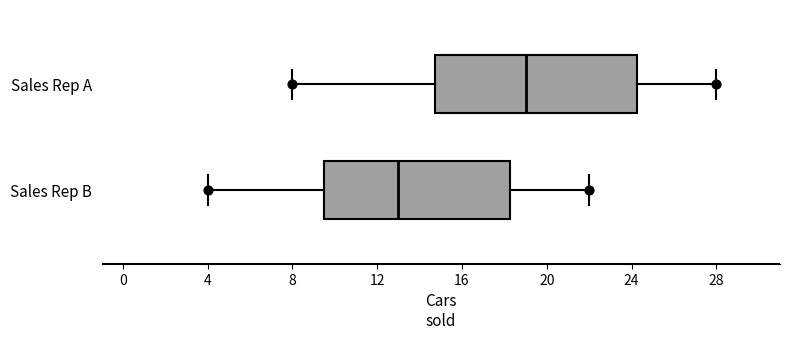

Reading bottom to top, transcribe this box plot: for each box, give where its median line is, the range the box spans, and where its two whiskers end, as read against the x-axis. The values are not printed on the chart, so give them approximately, as read against the axis.

Sales Rep B: median 13.0, box 9.5 to 18.5, whiskers 4.0 to 22.0
Sales Rep A: median 19.0, box 15.0 to 24.5, whiskers 8.0 to 28.0